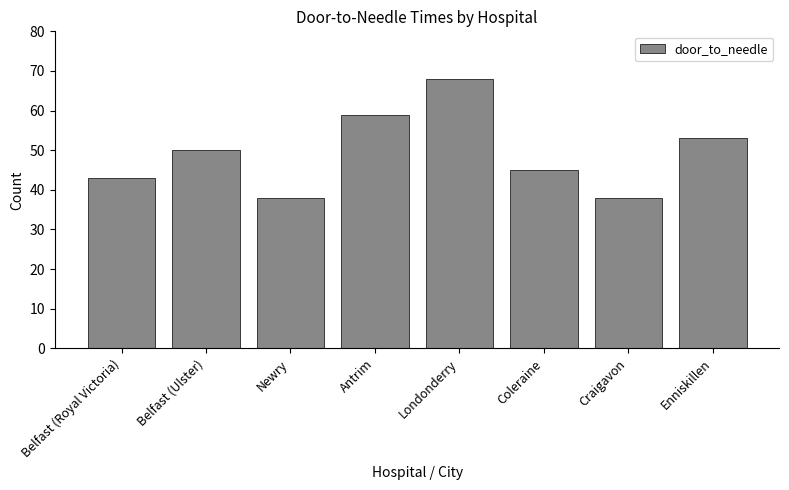

How many categories are shown in the chart?

8